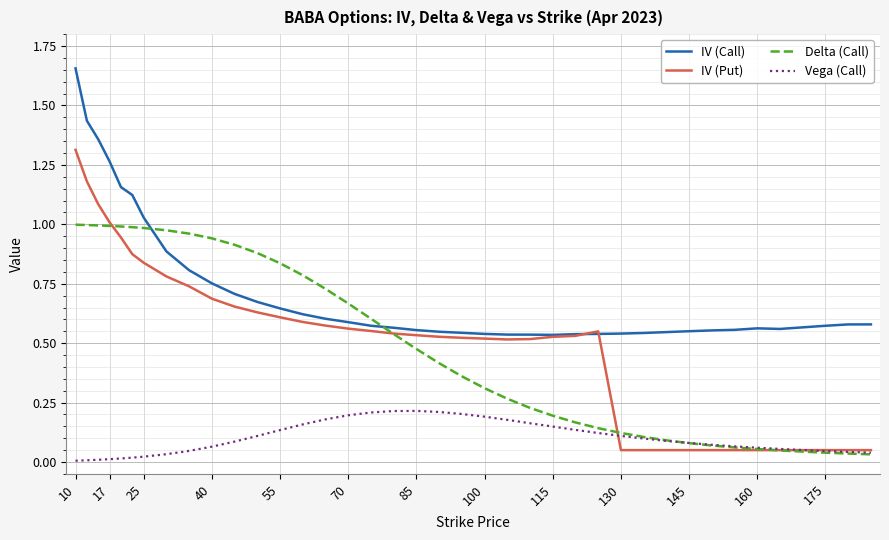

What are all the series names shown in the legend?

IV (Call), IV (Put), Delta (Call), Vega (Call)